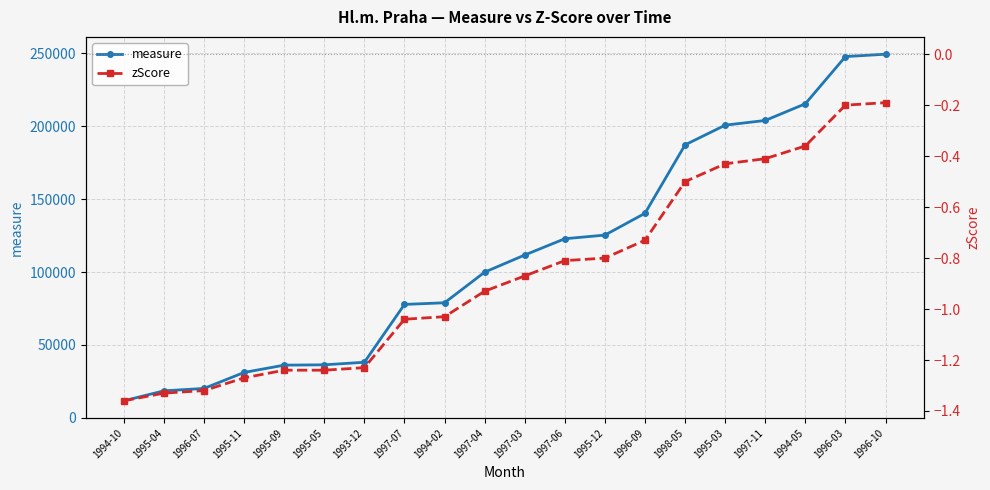

Rank the series at 1996-09 from highest to lowest value.

measure, zScore